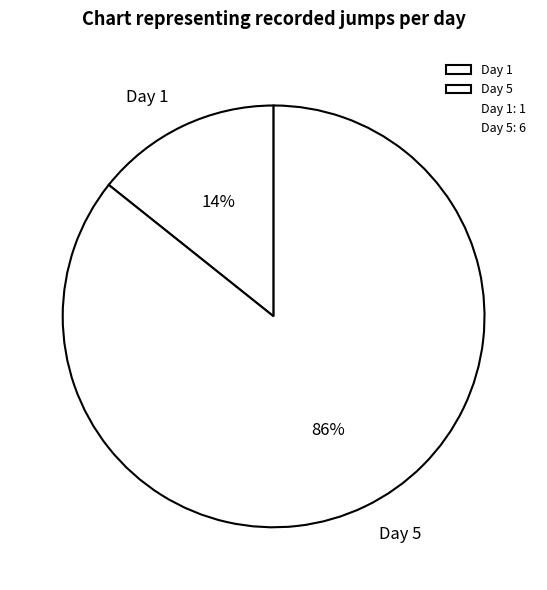

Is the sum of Day 1 and Day 5 greater than half?

Yes